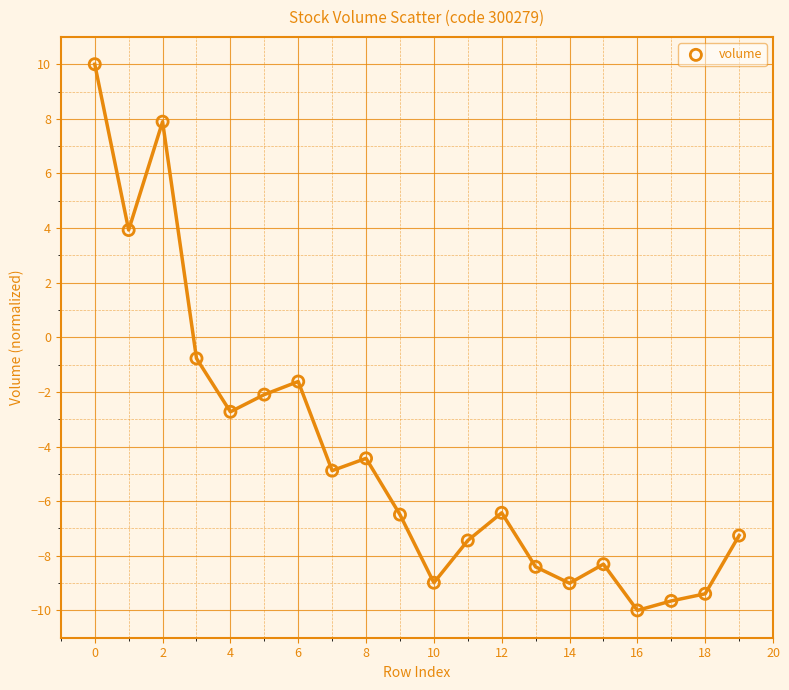

What is the range of Y values (max minus min)?

20.0